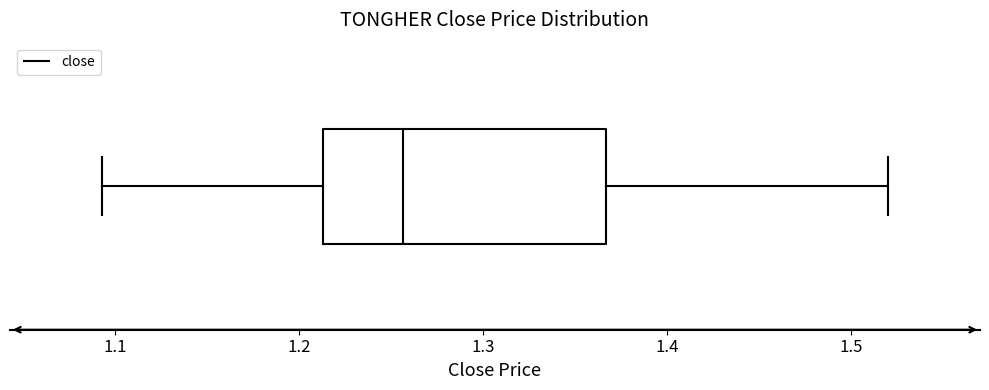

Where does the median line of the box sit on the x-axis? The values are not printed on the chart, so give them approximately, as read against the axis.

1.26